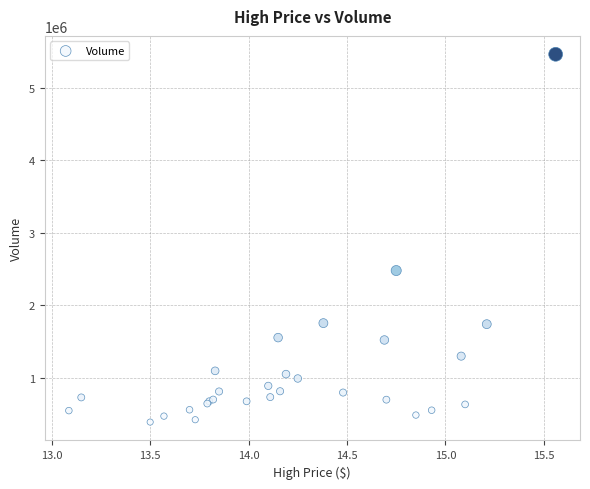

What Y value in the scatter plot is closest to 2925900?

2479300